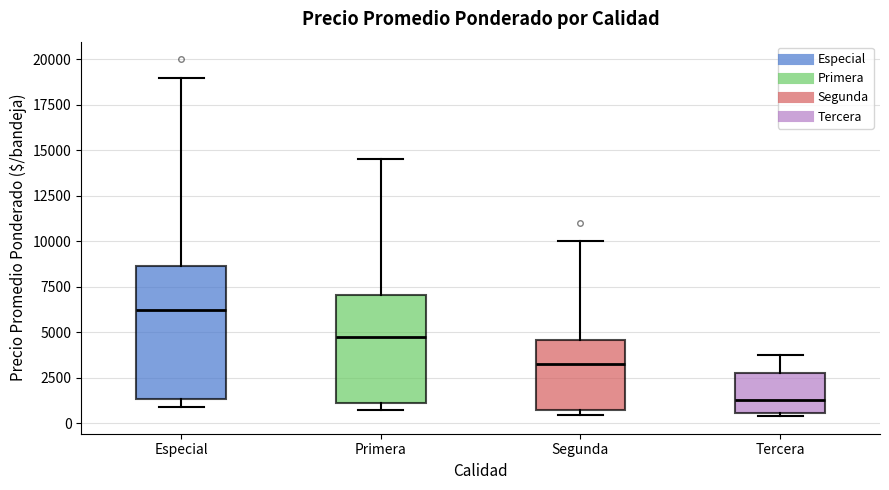

Which box is the tallest, from its lower edge to its upper edge?

Especial